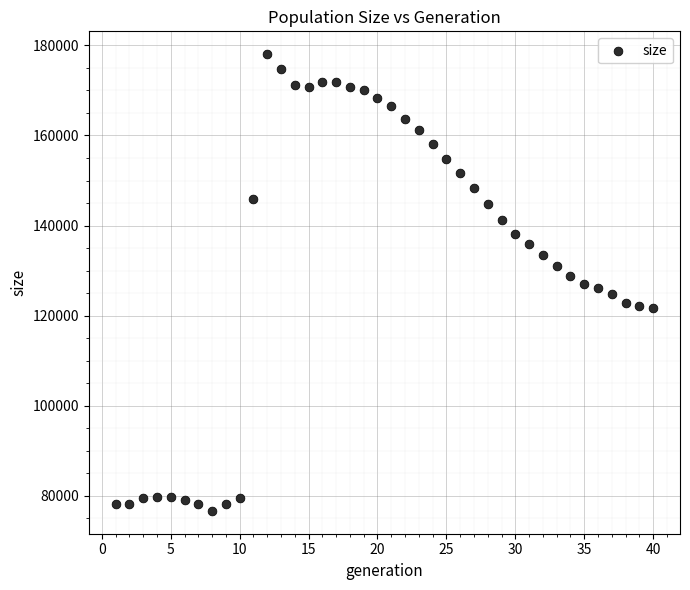

What is the range of X values (max minus min)?

39